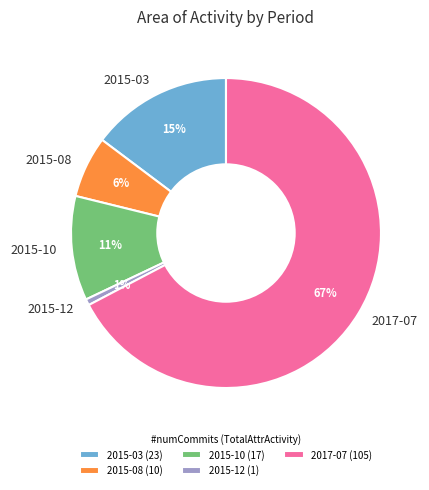

True or false: 2017-07 accounts for 67% of the total.

True